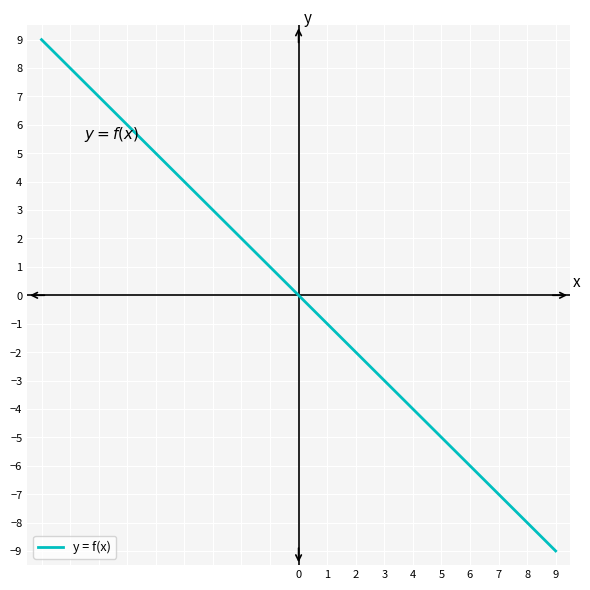

What is the maximum value shown in the chart?

9